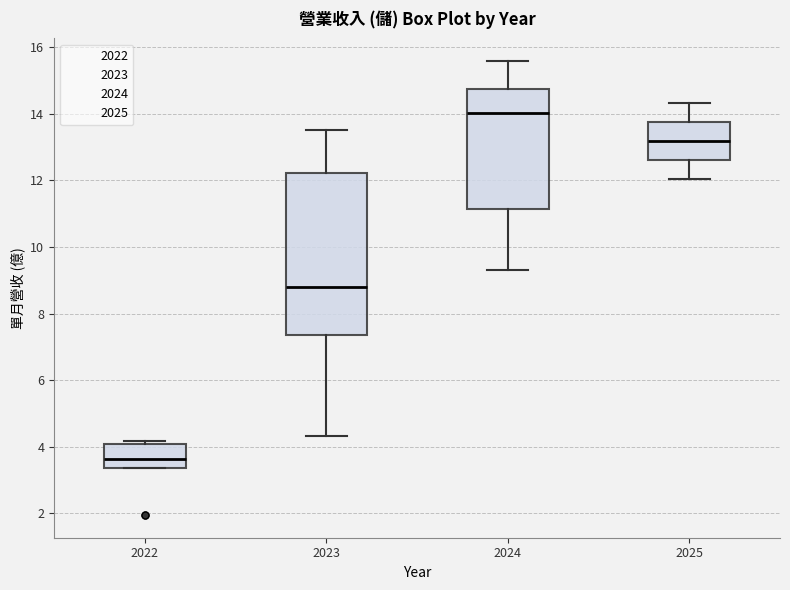

Which box is the tallest, from its lower edge to its upper edge?

2023